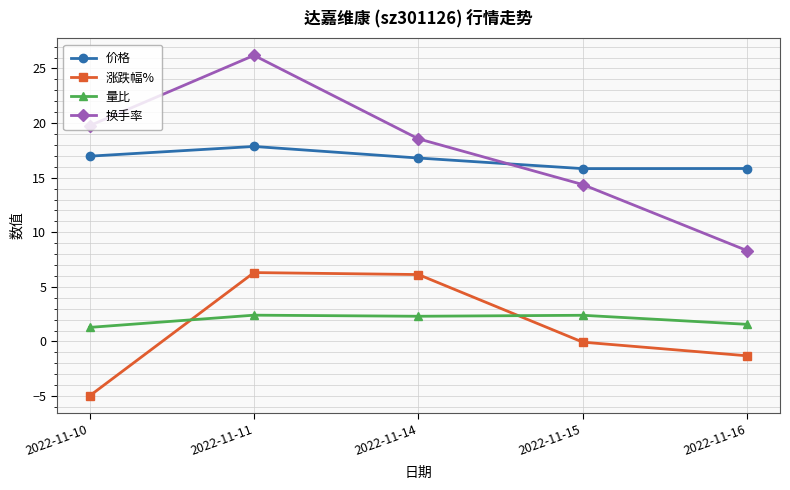

True or false: 量比 and 价格 cross at least once.

False